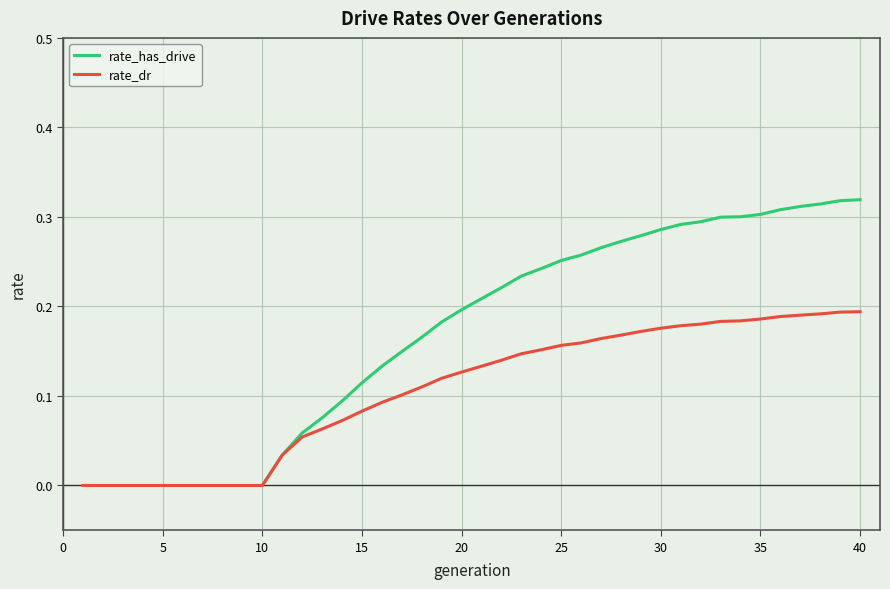

Rank the series by their average value, from lowest to highest.

rate_dr, rate_has_drive